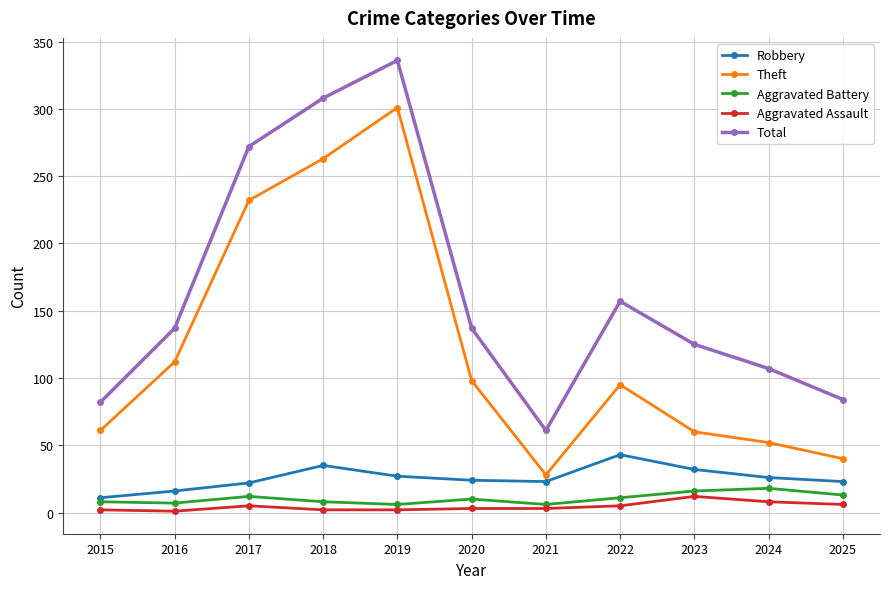

Which series has the largest range (max minus min)?

Total